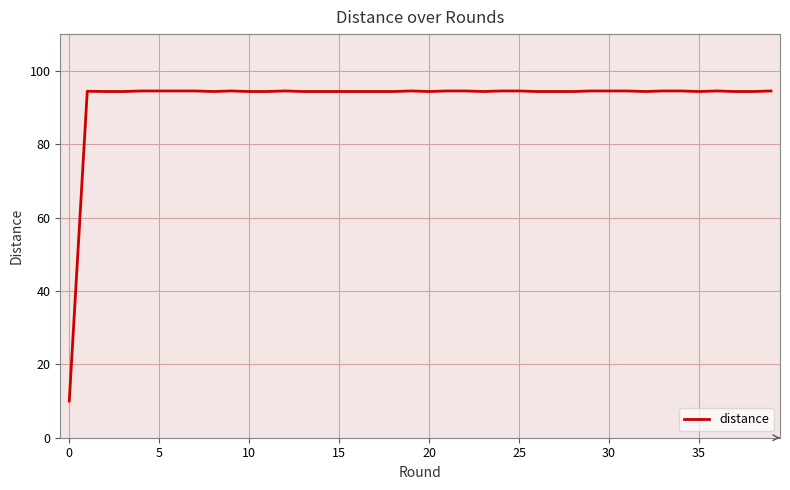

What is the greatest value displayed?

94.5